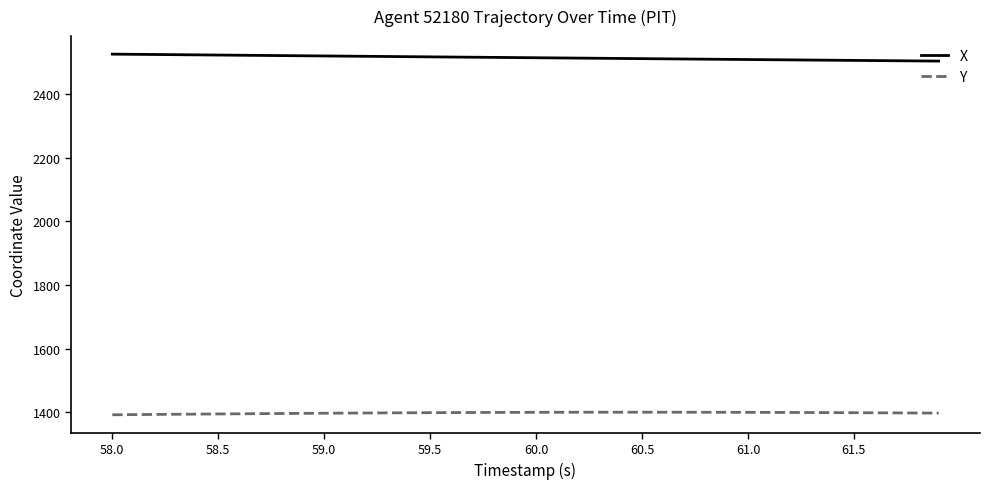

What is the highest value of the Y series?

1400.7